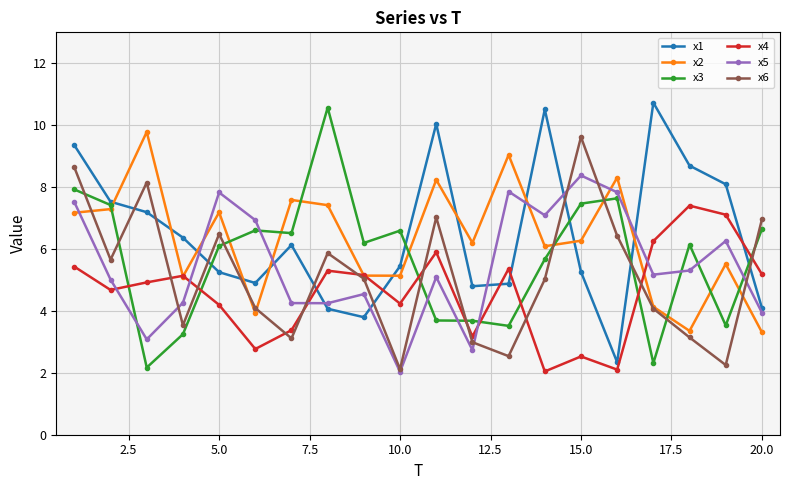

What is the lowest value of the x3 series?

2.2